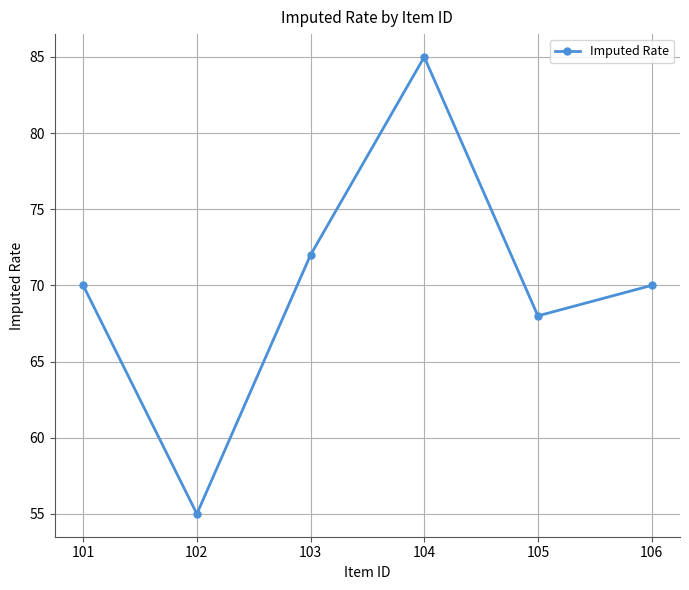

Read the value at 105, to the nearest 5.

70